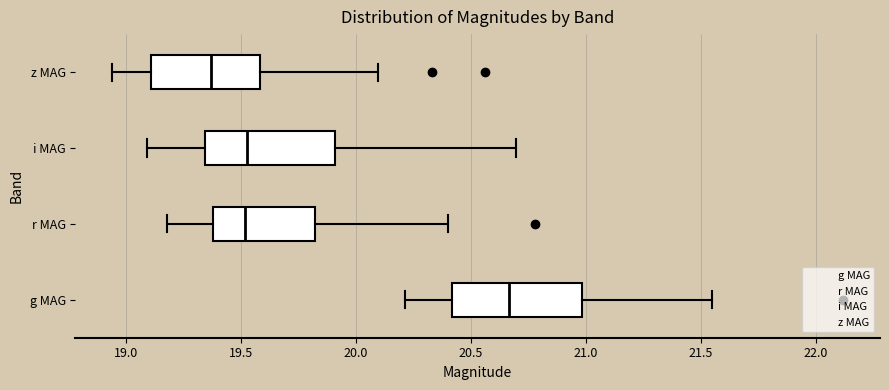

Reading bottom to top, transcribe this box plot: for each box, give where its median line is, the range the box spans, and where its two whiskers end, as read against the x-axis. The values are not printed on the chart, so give them approximately, as read against the axis.

g MAG: median 20.65, box 20.40 to 21.00, whiskers 20.20 to 21.55
r MAG: median 19.50, box 19.40 to 19.80, whiskers 19.20 to 20.40
i MAG: median 19.55, box 19.35 to 19.90, whiskers 19.10 to 20.70
z MAG: median 19.35, box 19.10 to 19.60, whiskers 18.95 to 20.10